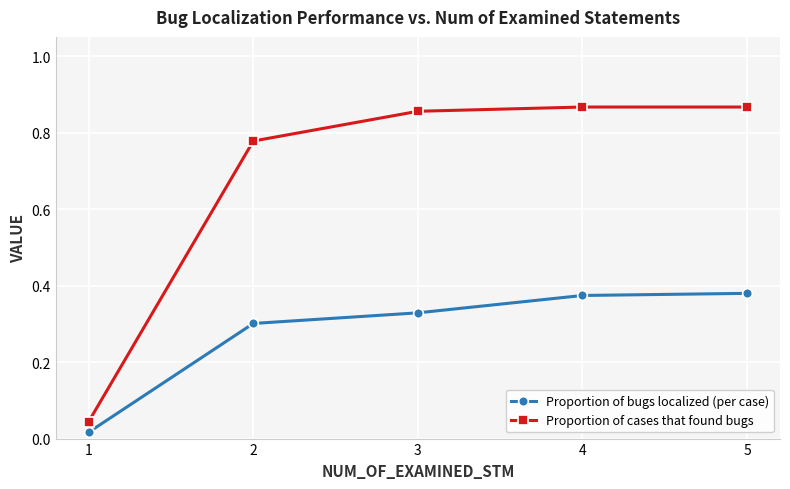

At how many categories does at least one series exceed 0?

5